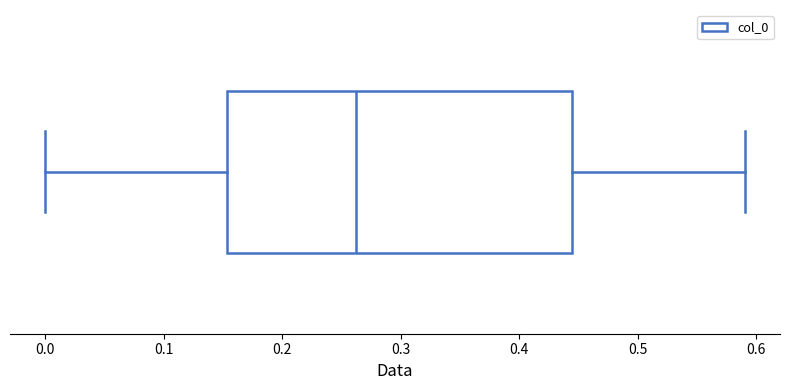

Where does the right whisker of the box end on the x-axis? The values are not printed on the chart, so give them approximately, as read against the axis.

0.59